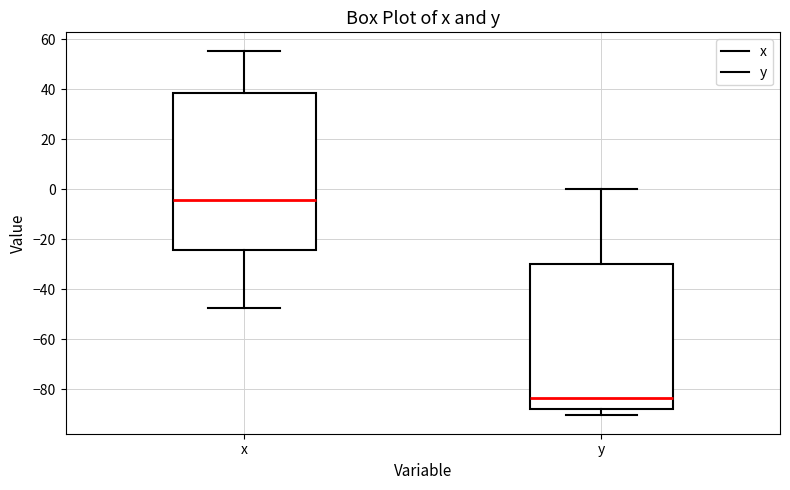

Reading left to right, read every box against the y-axis: the position of its median line, the range the box covers, and the ends of its whiskers. The values are not printed on the chart, so give them approximately, as read against the axis.

x: median -4, box -24 to 38, whiskers -48 to 56
y: median -84, box -88 to -30, whiskers -90 to 0